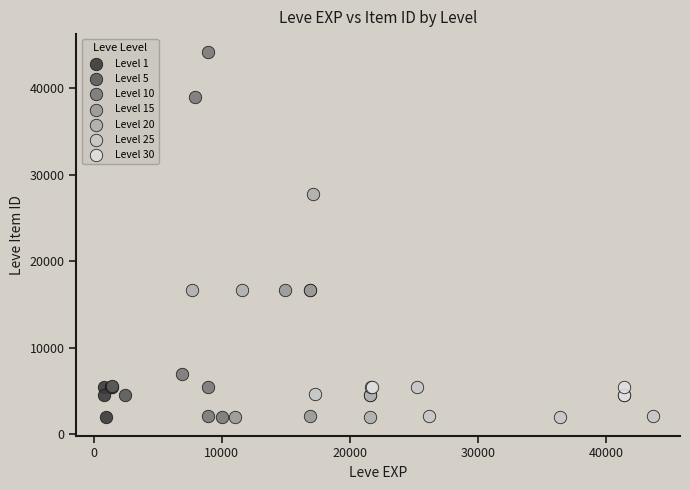

Which series has the largest Y range (max minus min)?

Level 10